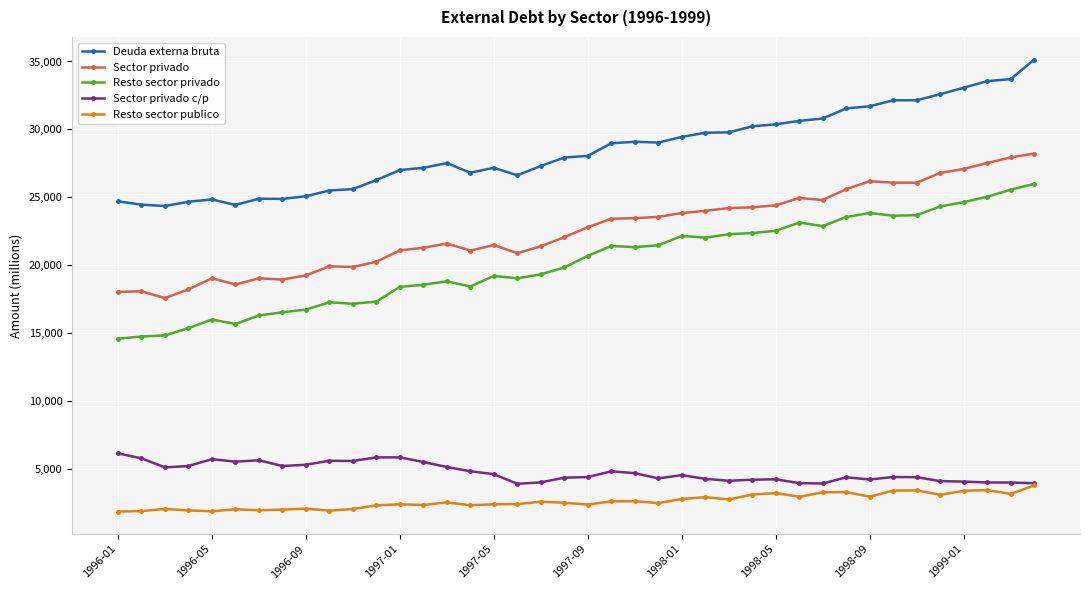

True or false: Resto sector publico and Deuda externa bruta cross at least once.

False